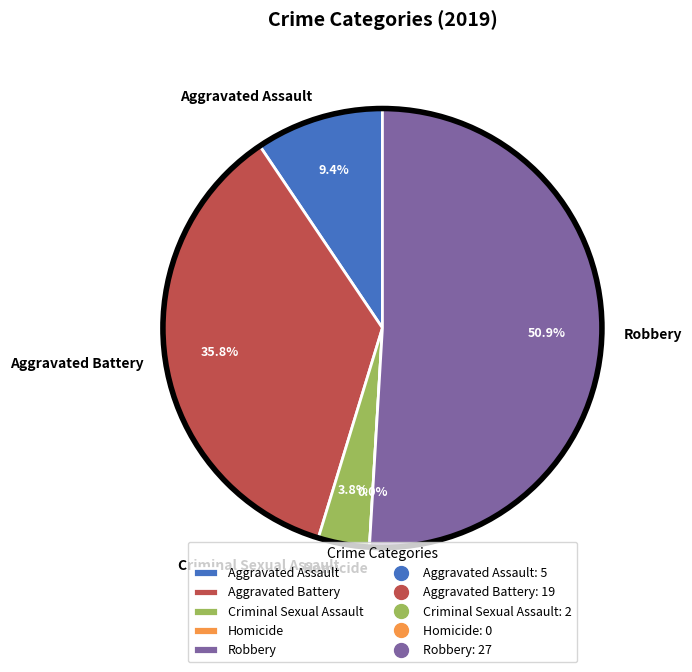

To the nearest percent, what is the difference between the largest and smallest slice percentages?

51%